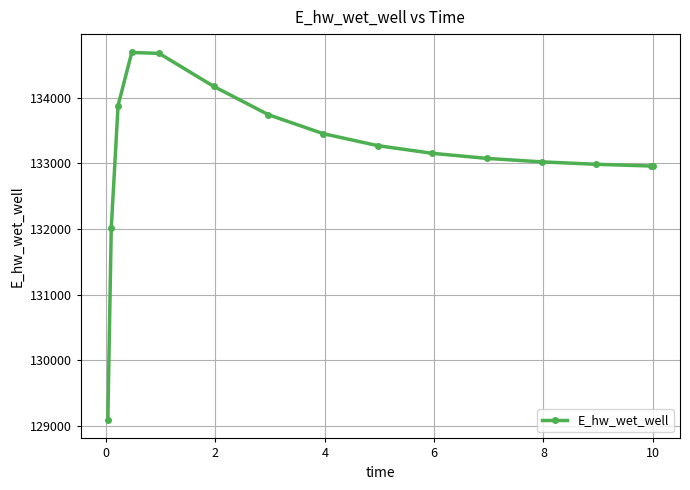

What is the difference between the maximum and minimum values?

5596.5